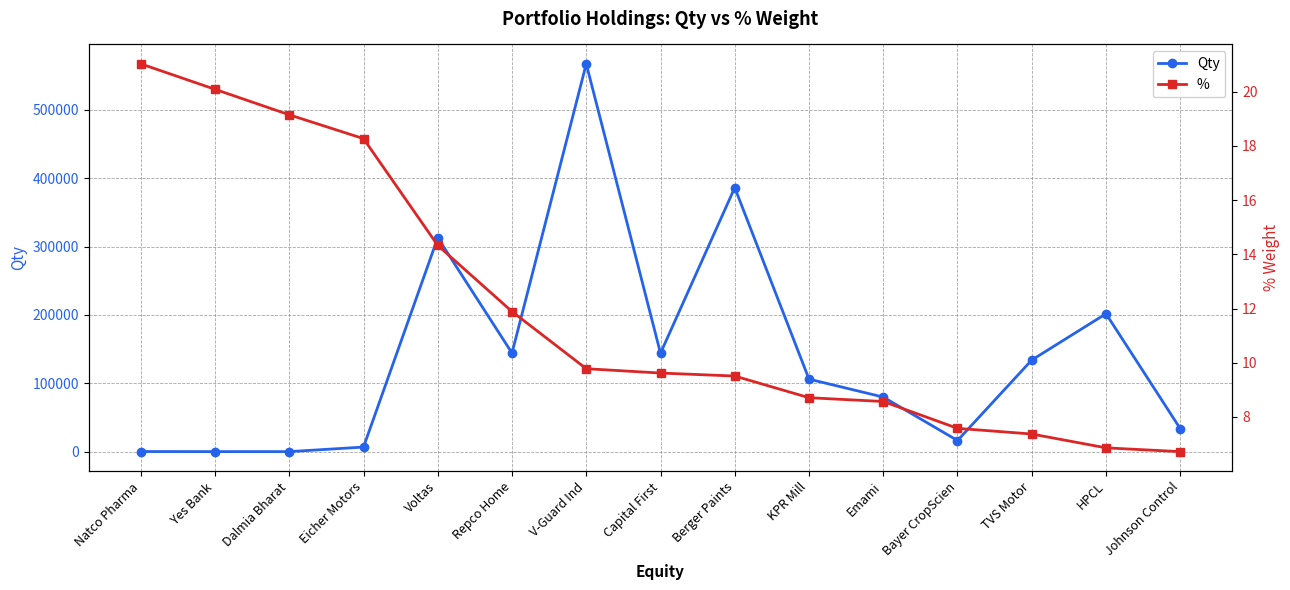

Is it true that Qty equals 208.0 at Natco Pharma?

True